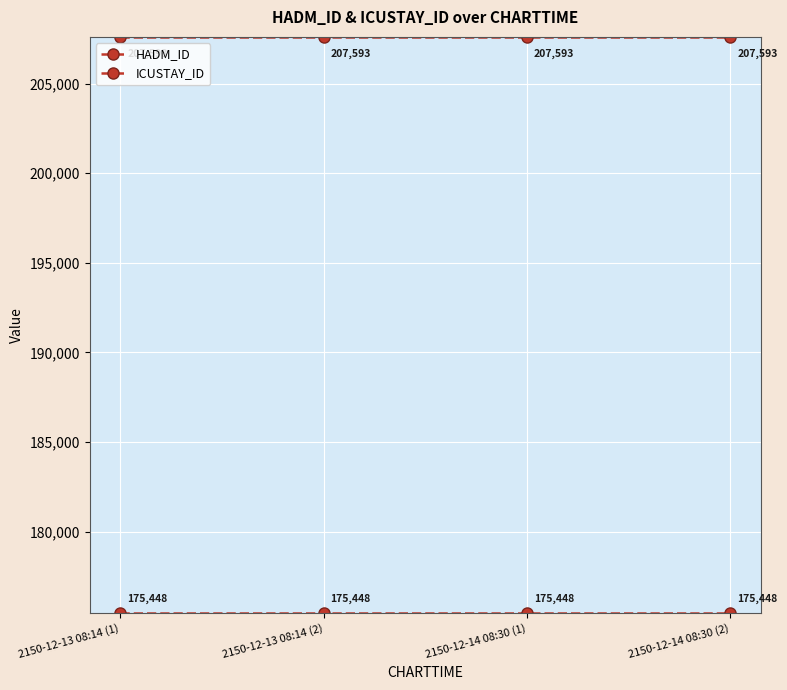

What is the lowest value of the HADM_ID series?

175448